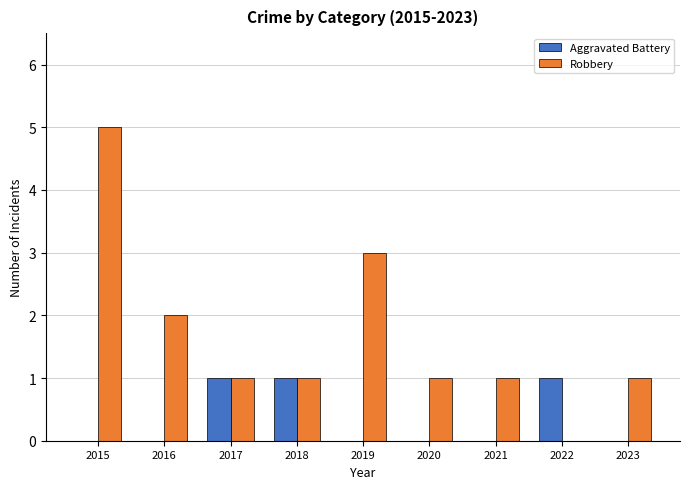

Reading left to right, transcribe all the data shown in this chart.

Aggravated Battery: 2015=0	2016=0	2017=1	2018=1	2019=0	2020=0	2021=0	2022=1	2023=0
Robbery: 2015=5	2016=2	2017=1	2018=1	2019=3	2020=1	2021=1	2022=0	2023=1